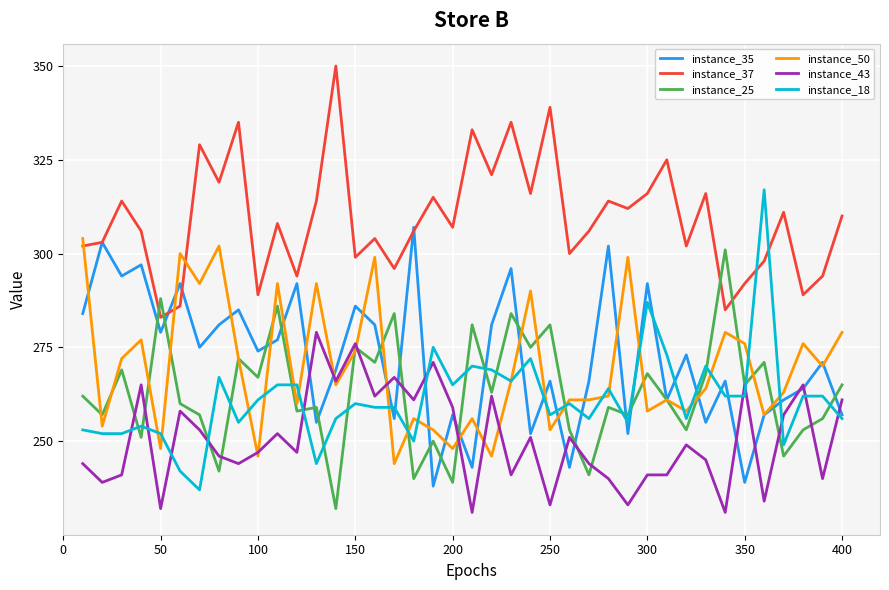

Which series has the largest range (max minus min)?

instance_18